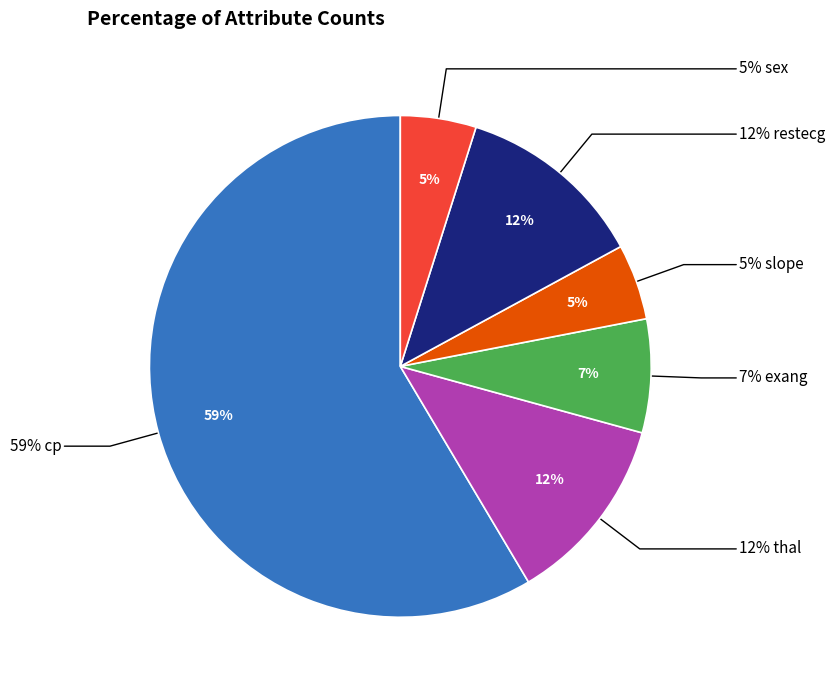

Which category has the smallest portion of the pie?

slope